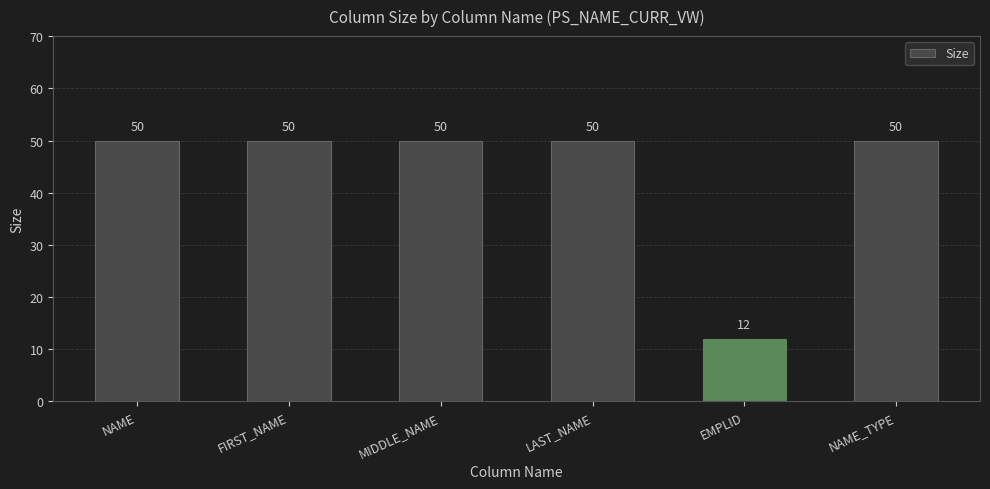

At which category does the chart reach its minimum across all series?

EMPLID